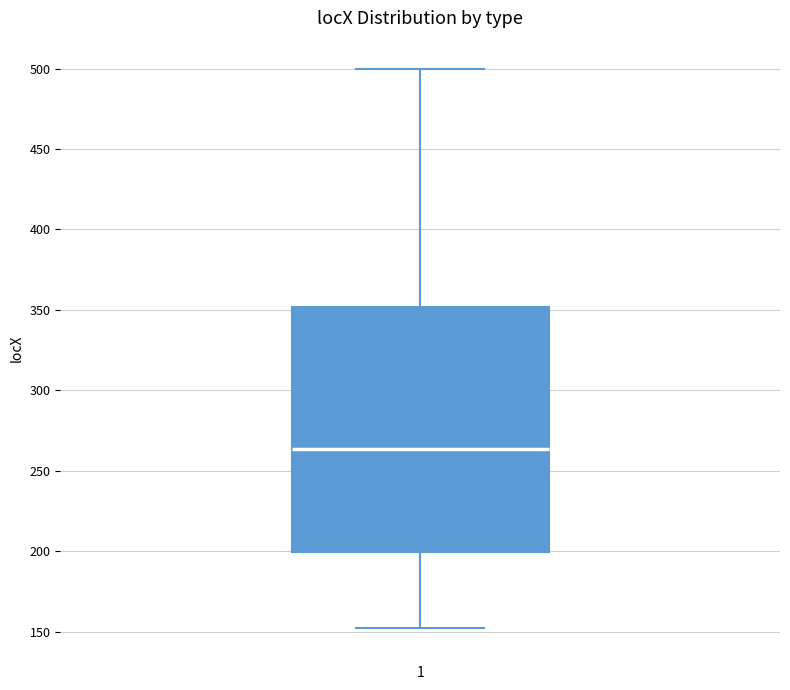

Transcribe this box plot: give where the median line is, the range the box spans, and where the two whiskers end, as read against the y-axis. The values are not printed on the chart, so give them approximately, as read against the axis.

median 265, box 200 to 350, whiskers 150 to 500